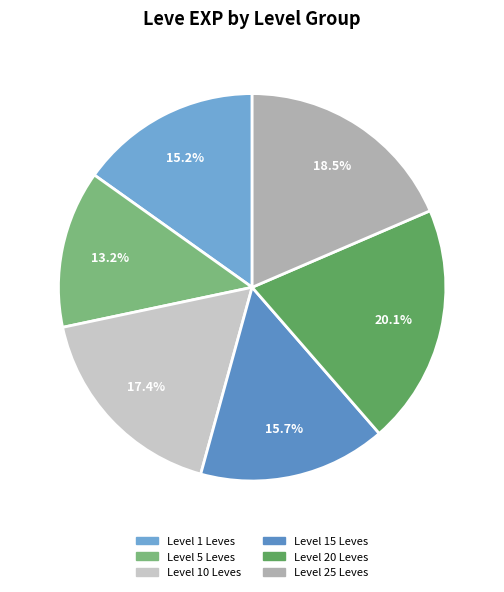

How many slices are in this pie chart?

6